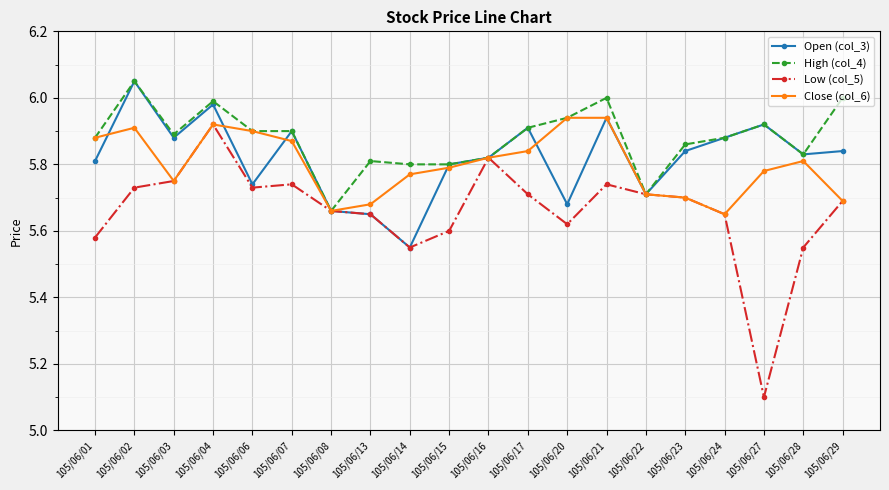

The Low (col_5) series shows 1.4 at 105/06/16. True or false?

False